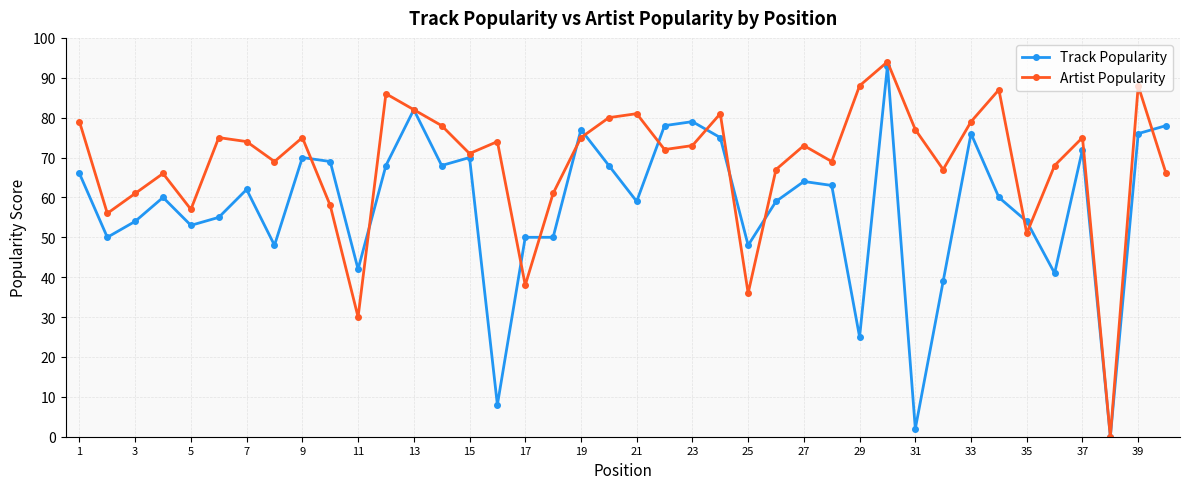

Rank the series by their average value, from lowest to highest.

Track Popularity, Artist Popularity